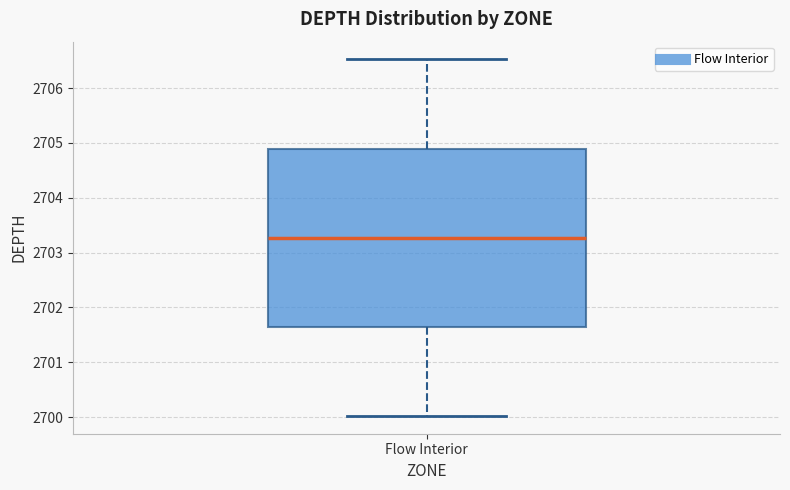

Where is the lower edge of the box for Flow Interior on the y-axis? The values are not printed on the chart, so give them approximately, as read against the axis.

2701.6